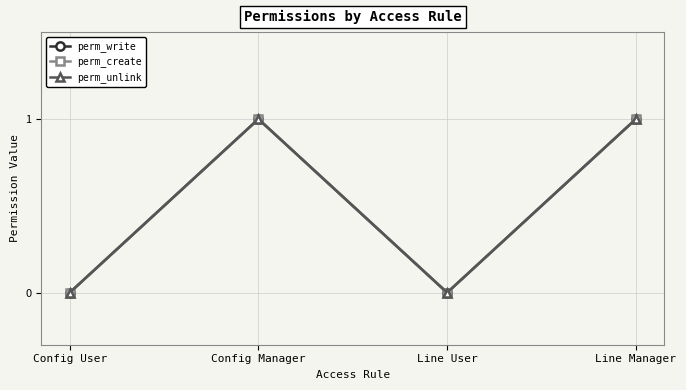

Does the chart have visible grid lines?

Yes